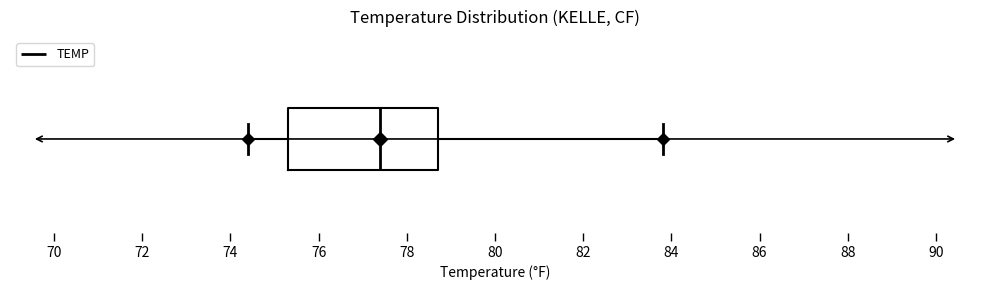

Read this box plot against the x-axis: the position of the median line, the range covered by the box, and the ends of both whiskers. The values are not printed on the chart, so give them approximately, as read against the axis.

median 77.4, box 75.4 to 78.8, whiskers 74.4 to 83.8